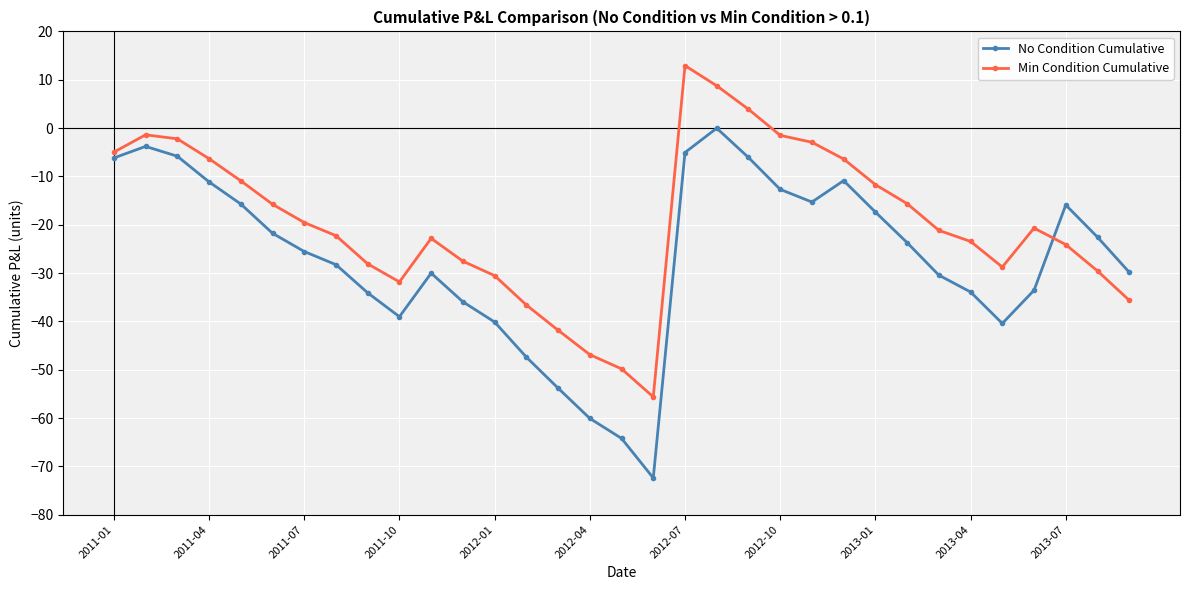

Rank the series by their average value, from lowest to highest.

No Condition Cumulative, Min Condition Cumulative